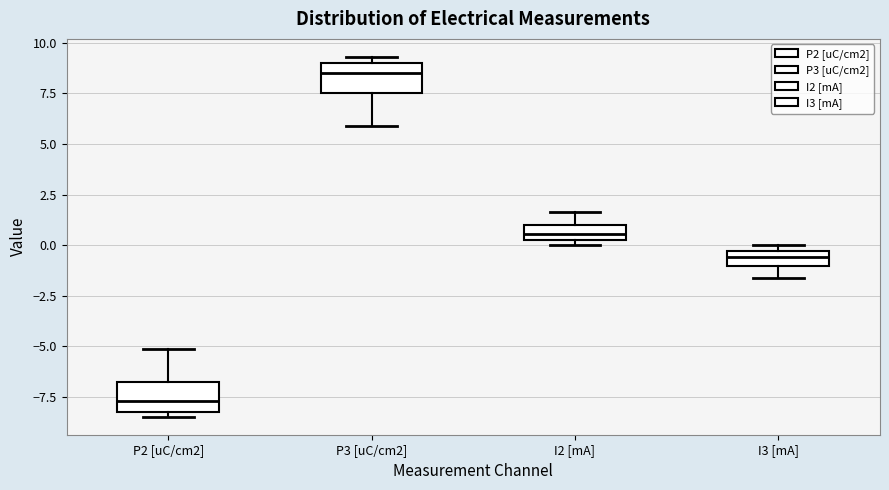

Which box has the lowest median line?

P2 [uC/cm2]